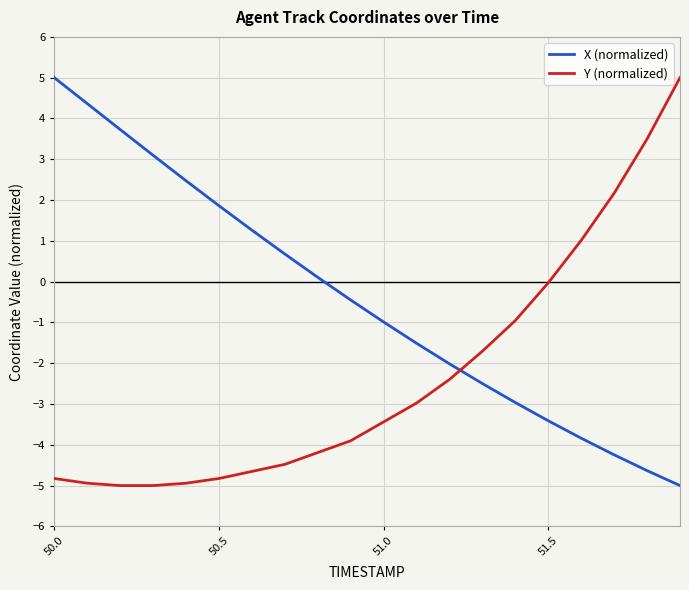

True or false: Y (normalized) and X (normalized) cross at least once.

True